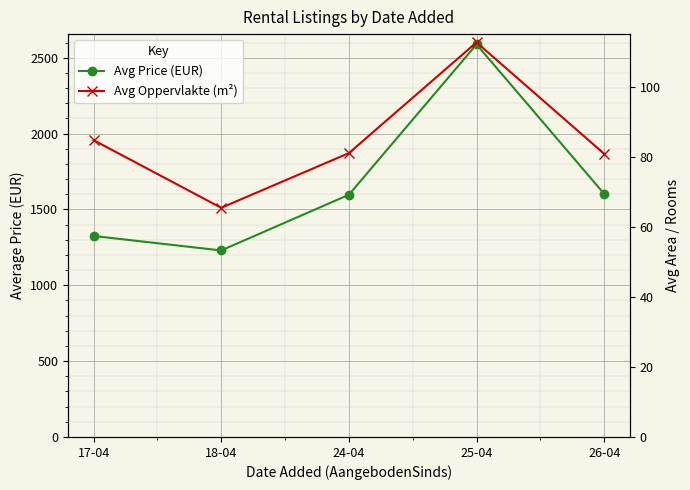

Reading right to left, list all the values displayed in this chart.

Avg Price (EUR): 26-04=1602.5	25-04=2587.8	24-04=1596.7	18-04=1229.6	17-04=1325.0
Avg Oppervlakte (m²): 26-04=80.8	25-04=112.6	24-04=81.0	18-04=65.4	17-04=84.7